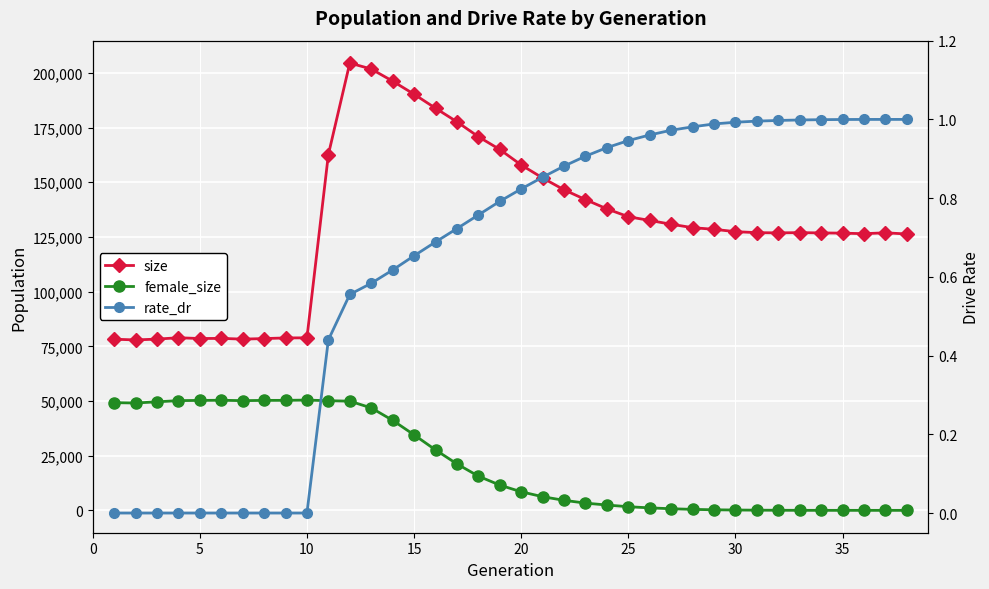

How many lines are shown in the chart?

3